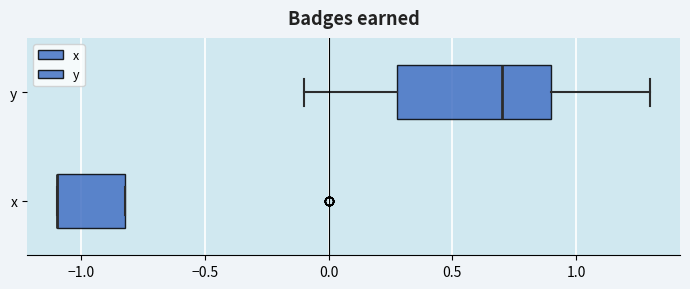

Which box is the widest, from its left edge to its right edge?

y